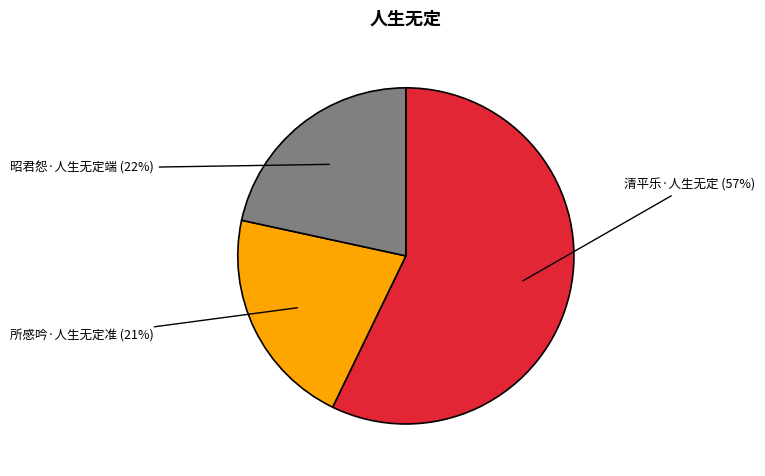

To the nearest percent, what is the average slice percentage?

33%